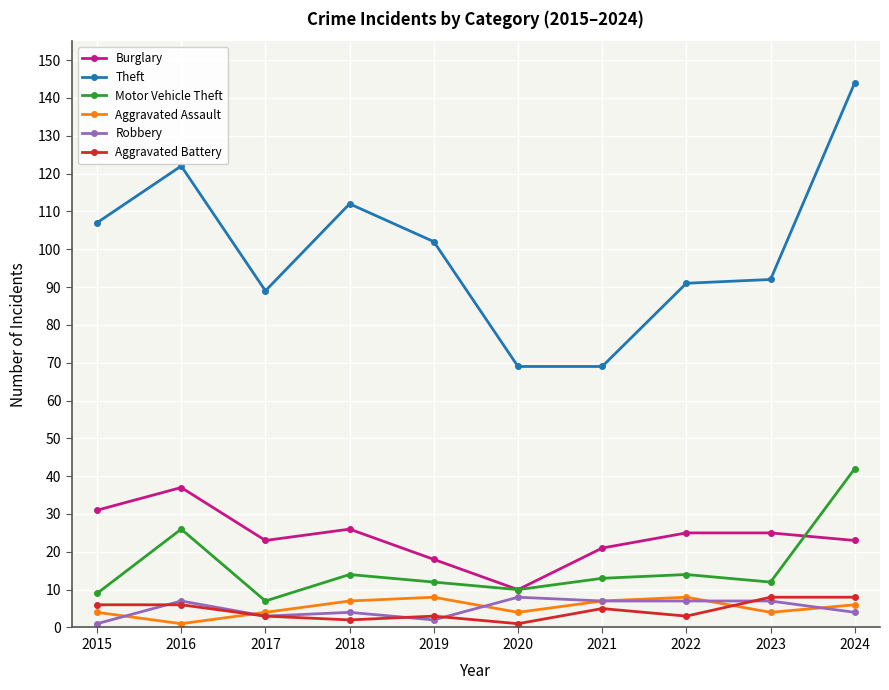

Reading left to right, list all the values displayed in this chart.

Burglary: 31	37	23	26	18	10	21	25	25	23
Theft: 107	122	89	112	102	69	69	91	92	144
Motor Vehicle Theft: 9	26	7	14	12	10	13	14	12	42
Aggravated Assault: 4	1	4	7	8	4	7	8	4	6
Robbery: 1	7	3	4	2	8	7	7	7	4
Aggravated Battery: 6	6	3	2	3	1	5	3	8	8